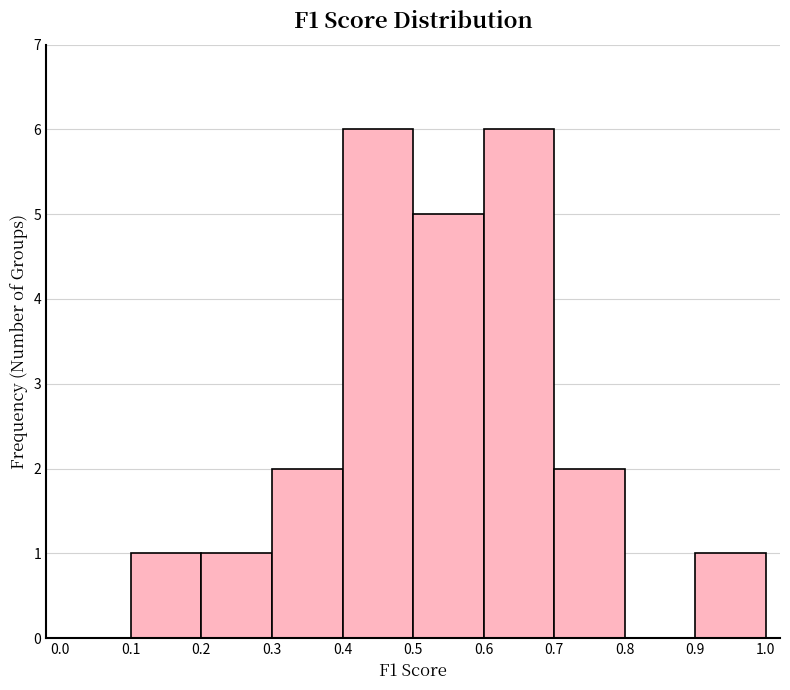

What is the height of the bar covering 0.7 to 0.8 on the x-axis? The values are not printed on the chart, so give them approximately, as read against the axis.

2